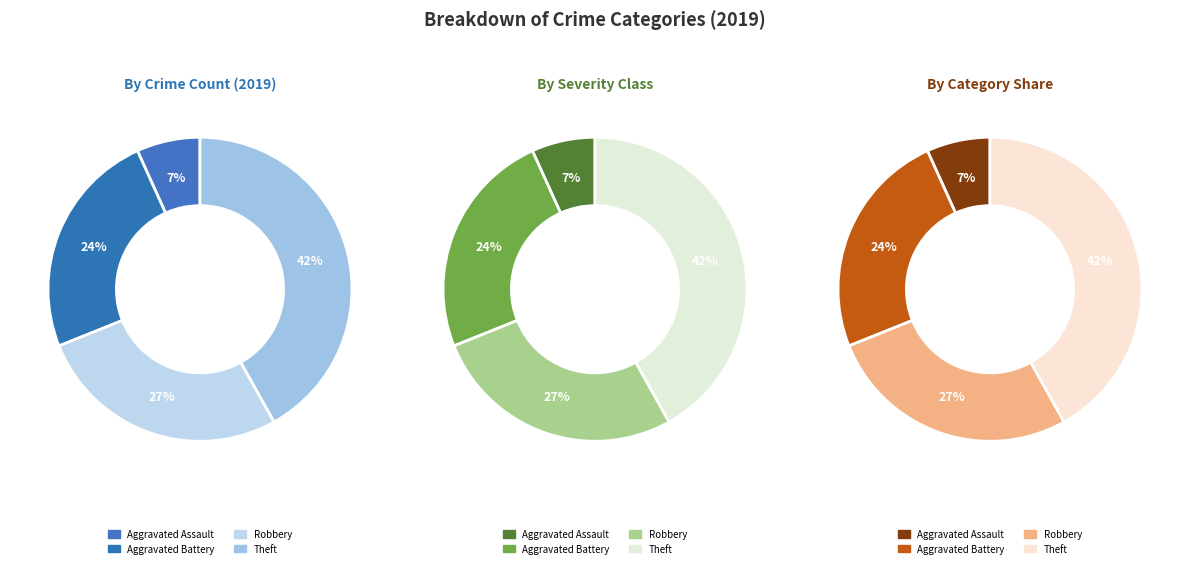

True or false: Robbery accounts for 18% of the total.

False